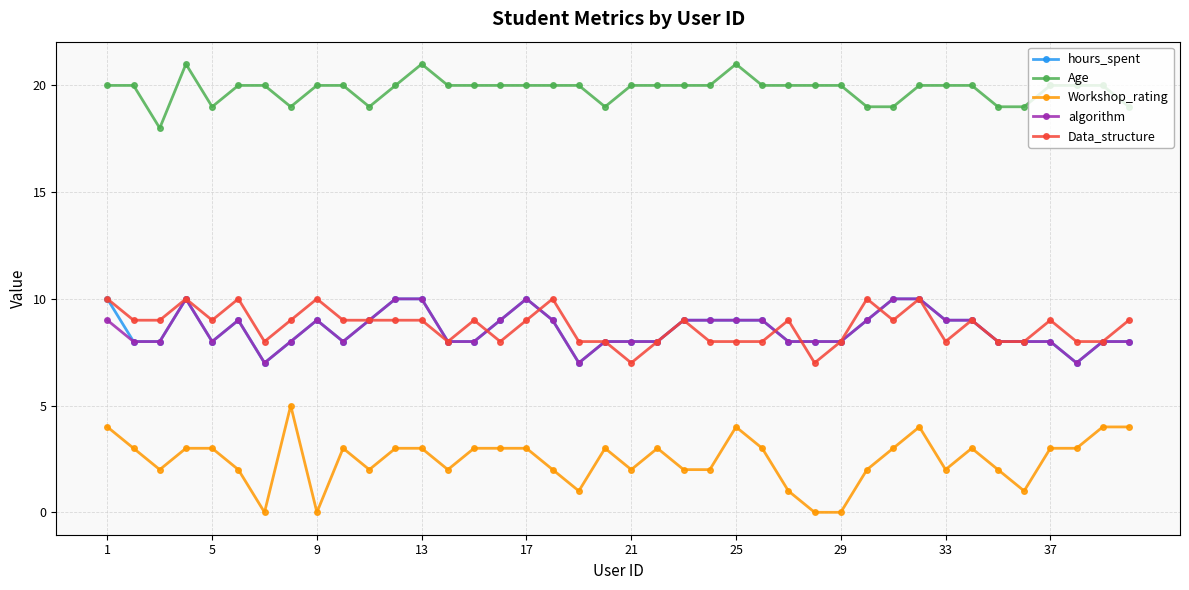

True or false: hours_spent and Age intersect in this chart.

False